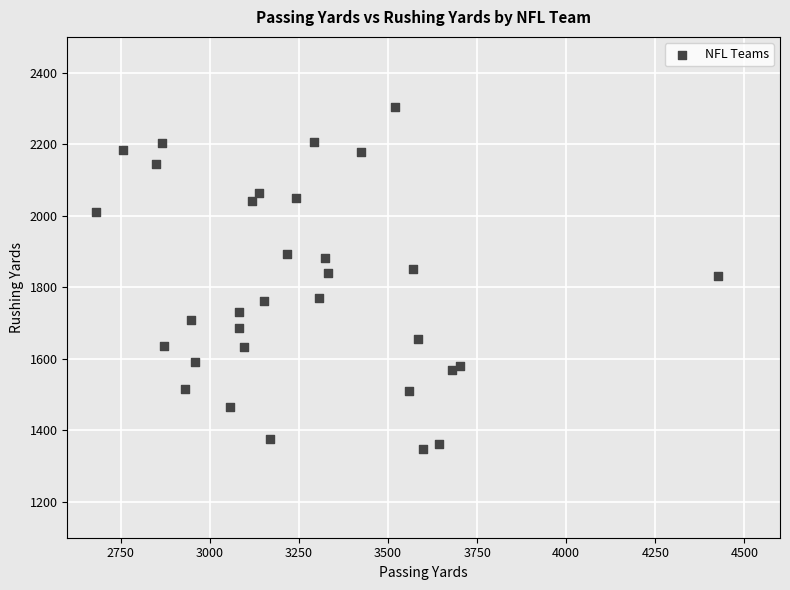

What is the range of X values (max minus min)?

1747